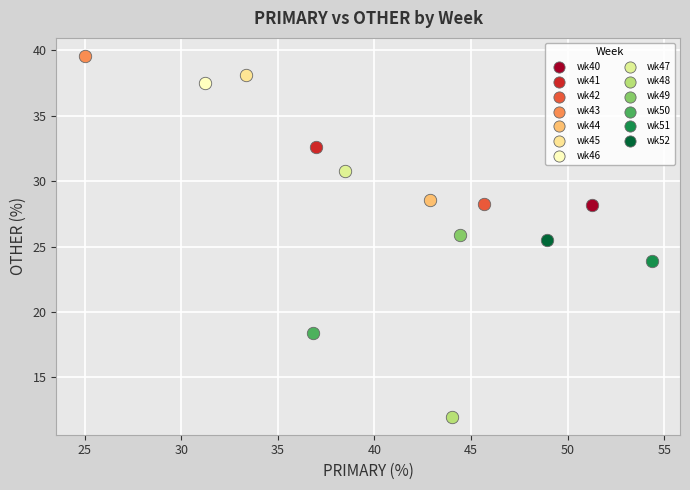

What are all the series names shown in the legend?

wk40, wk41, wk42, wk43, wk44, wk45, wk46, wk47, wk48, wk49, wk50, wk51, wk52